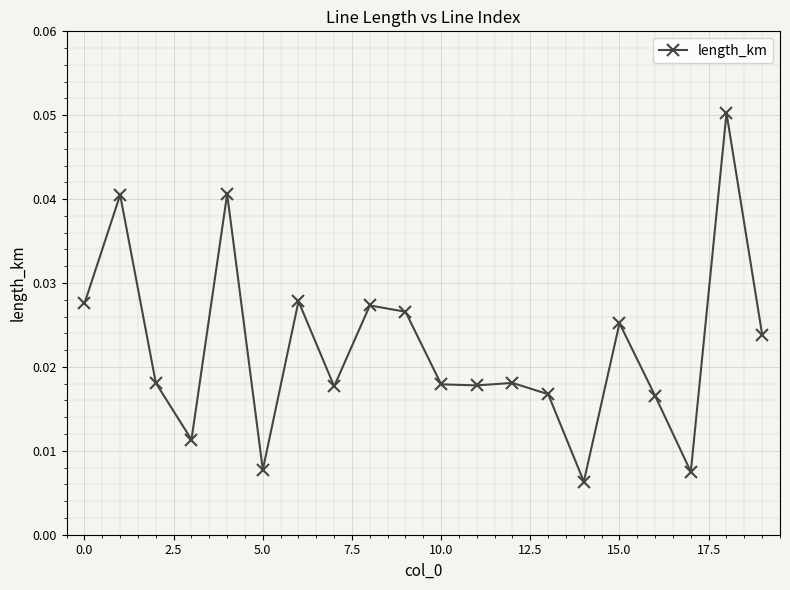

True or false: the data has more than 2 interior local peaks.

True